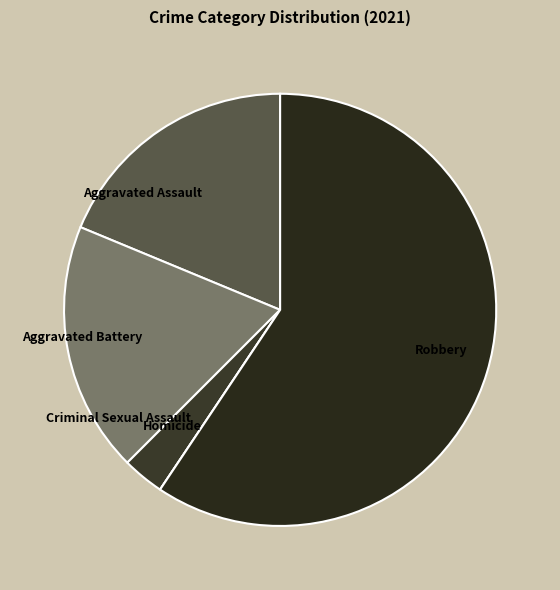

Does Criminal Sexual Assault account for over 50% of the chart?

No